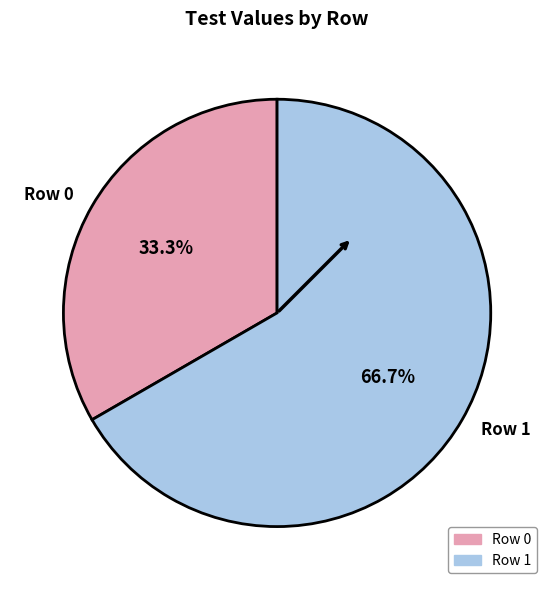

To the nearest percent, what is the combined percentage of Row 0 and Row 1?

100%